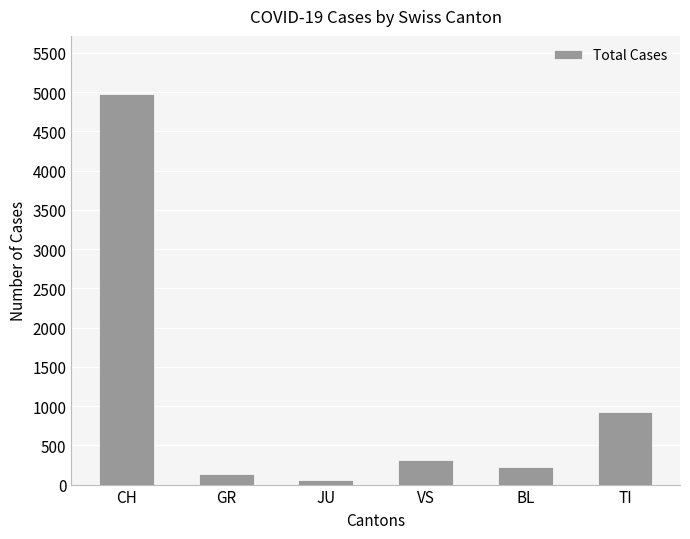

Which category has the highest value across all series?

CH